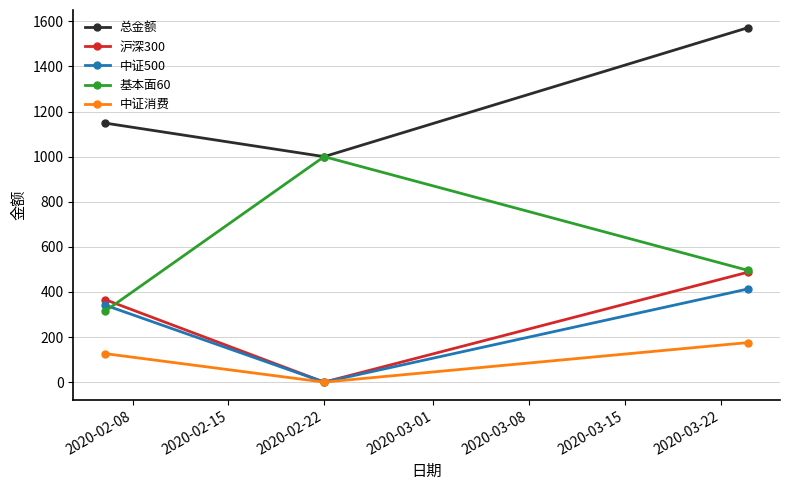

What is the maximum value for 中证消费?

175.4